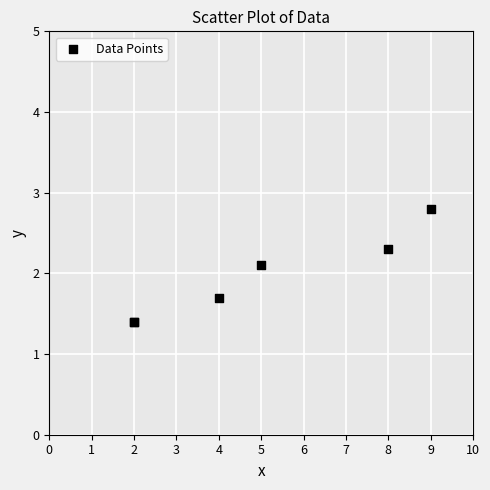

What Y value in the scatter plot is closest to 2?

2.1